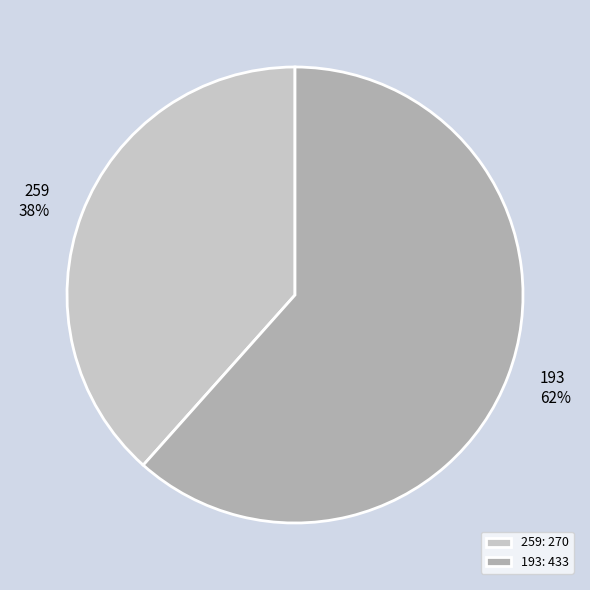

The 193 slice represents 62% of the pie. True or false?

True